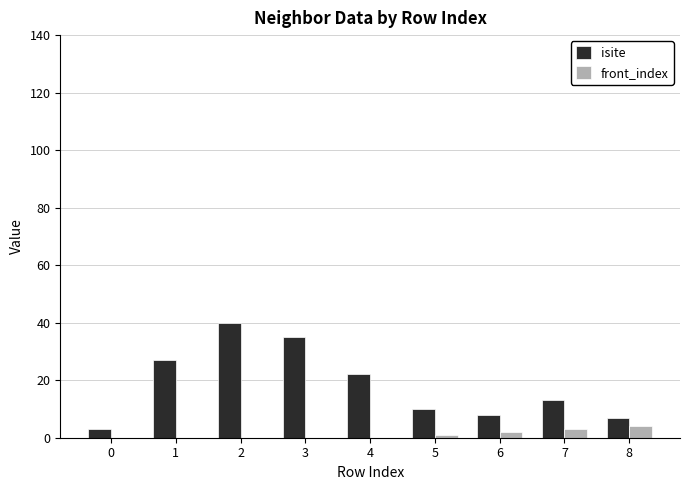

How many categories are shown in the chart?

9